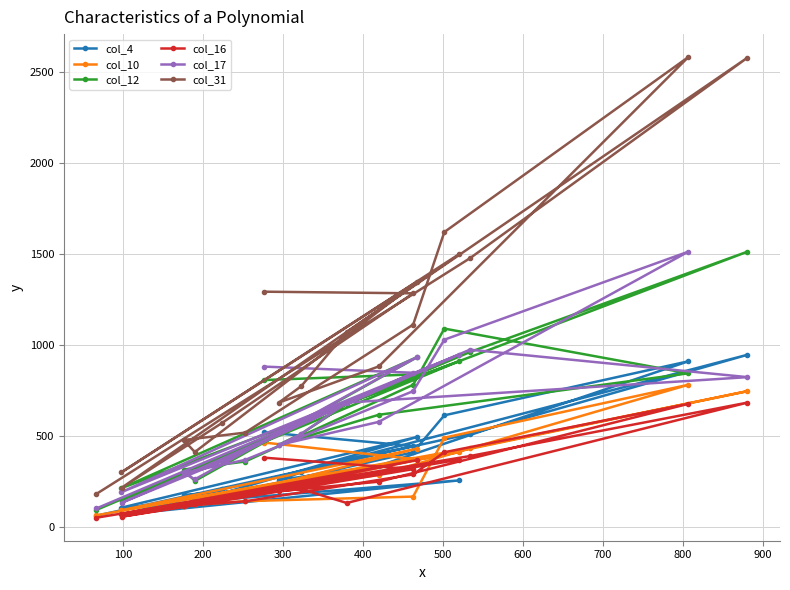

How many values in the col_4 series exceed 335?

9